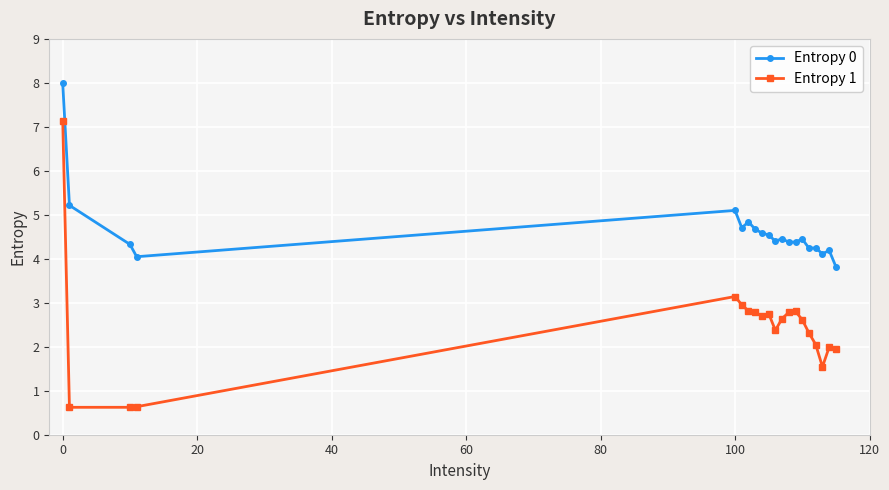

What is the value of the Entropy 1 point at the 17th from the left?

2.1